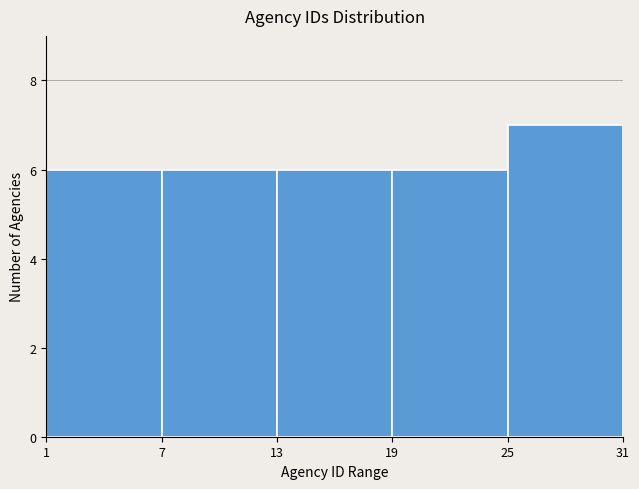

Reading left to right, list every bar in this chart as the range it spans on the x-axis followed by its height. The values are not printed on the chart, so give them approximately, as read against the axis.

1 to 7: 6
7 to 13: 6
13 to 19: 6
19 to 25: 6
25 to 31: 7